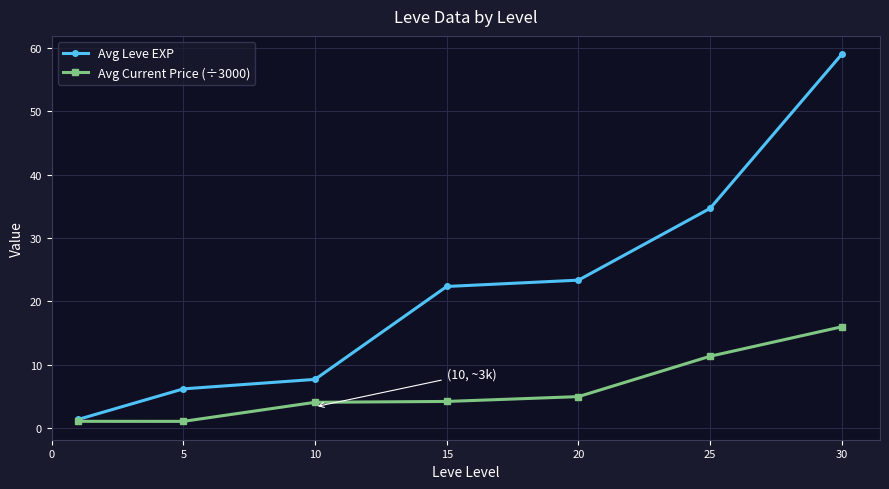

Count the number of data series in this chart.

2